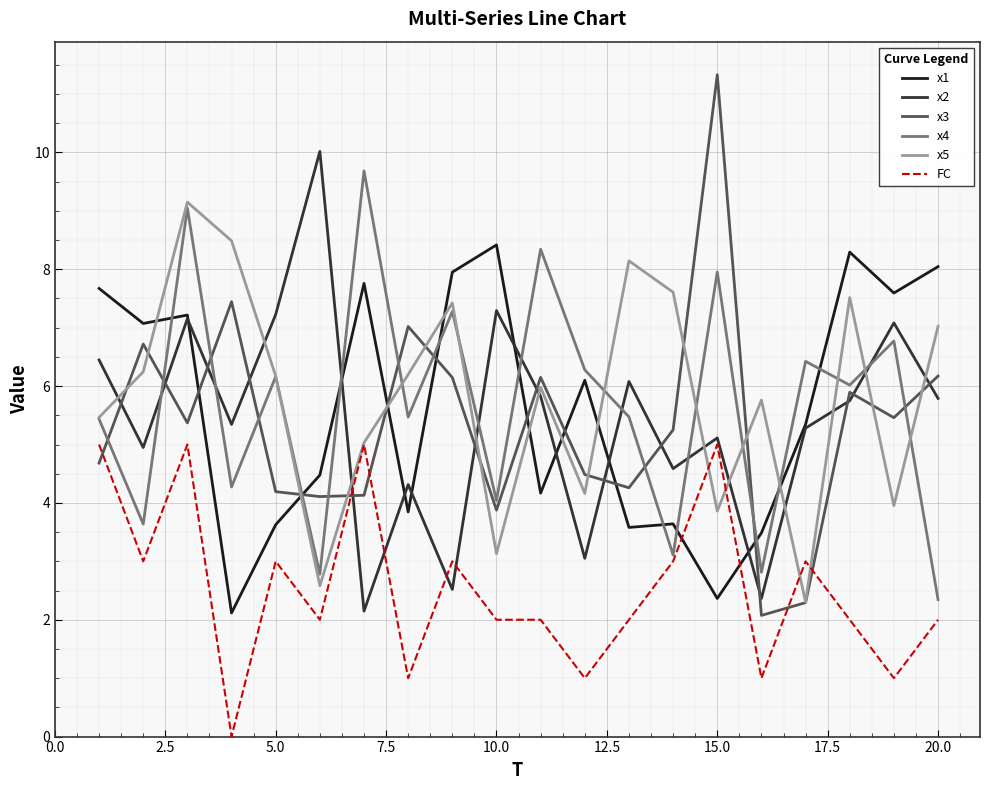

What is the lowest value of the x5 series?

2.3